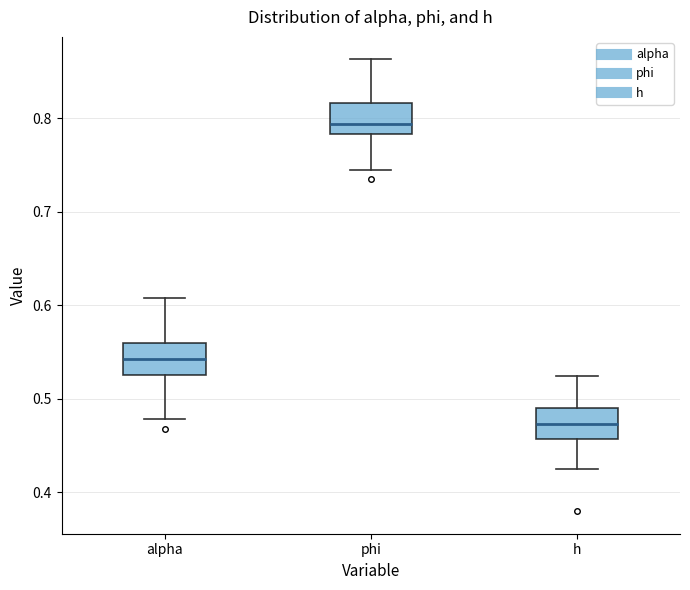

Reading left to right, read every box against the y-axis: the position of its median line, the range the box covers, and the ends of its whiskers. The values are not printed on the chart, so give them approximately, as read against the axis.

alpha: median 0.54, box 0.53 to 0.56, whiskers 0.48 to 0.61
phi: median 0.79, box 0.78 to 0.82, whiskers 0.74 to 0.86
h: median 0.47, box 0.46 to 0.49, whiskers 0.43 to 0.52